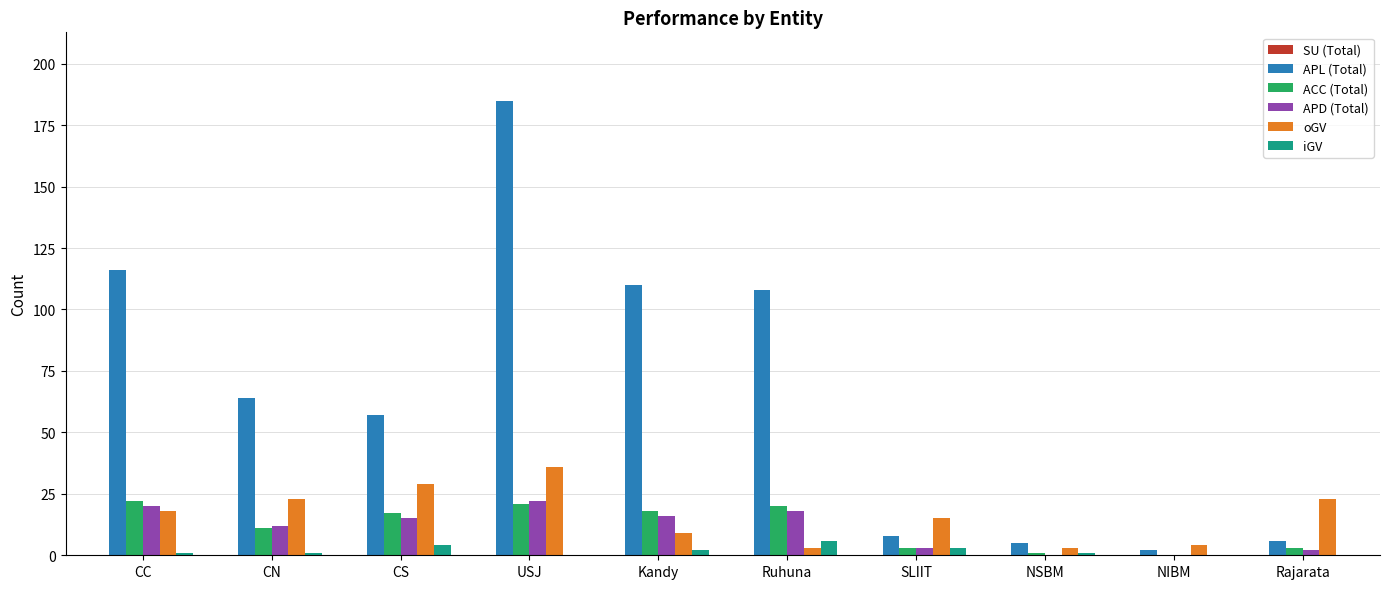

The value of APD (Total) at Ruhuna is 18. True or false?

True